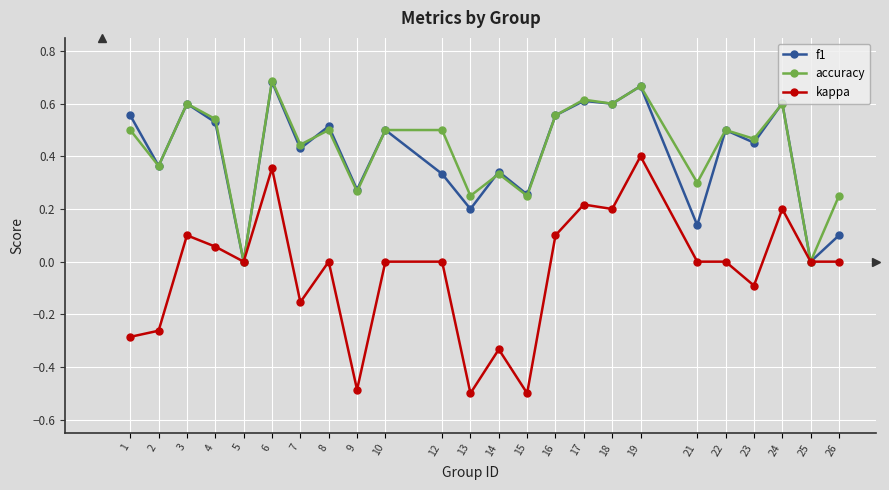

The value of f1 at 26 is 0.2. True or false?

False